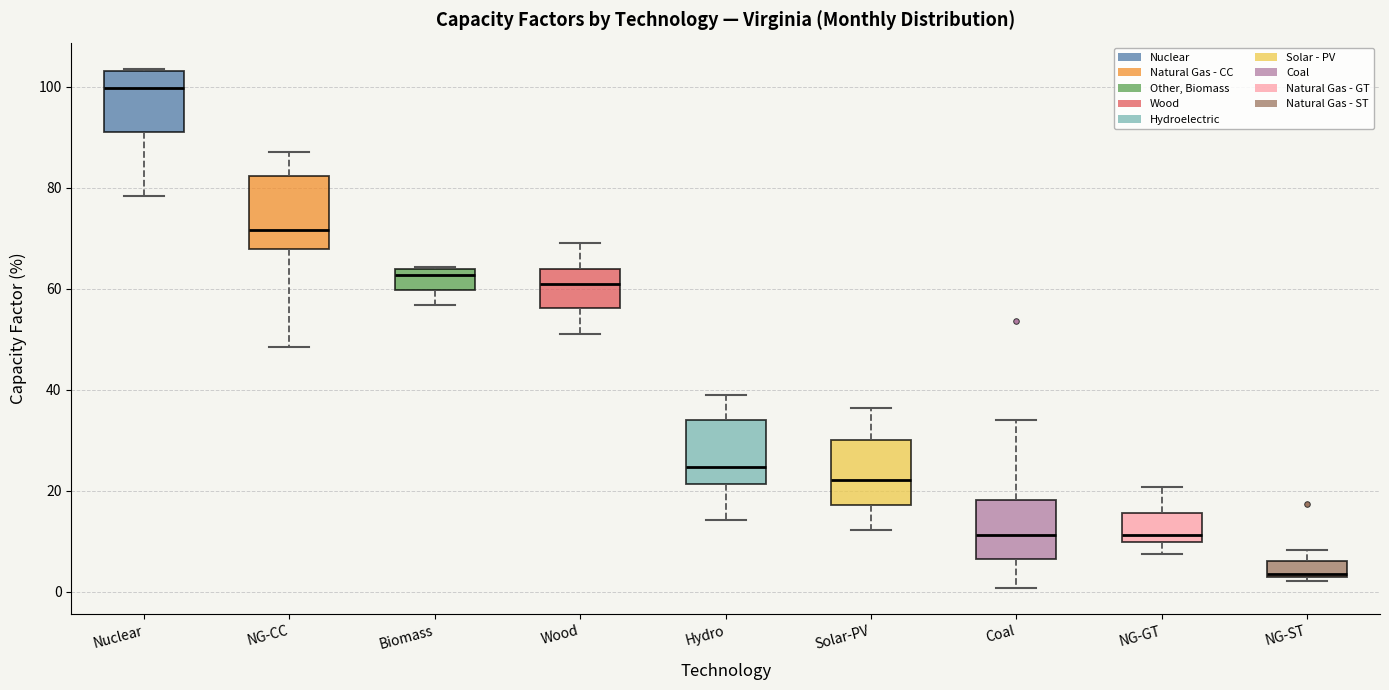

Which box has the lowest median line?

NG-ST